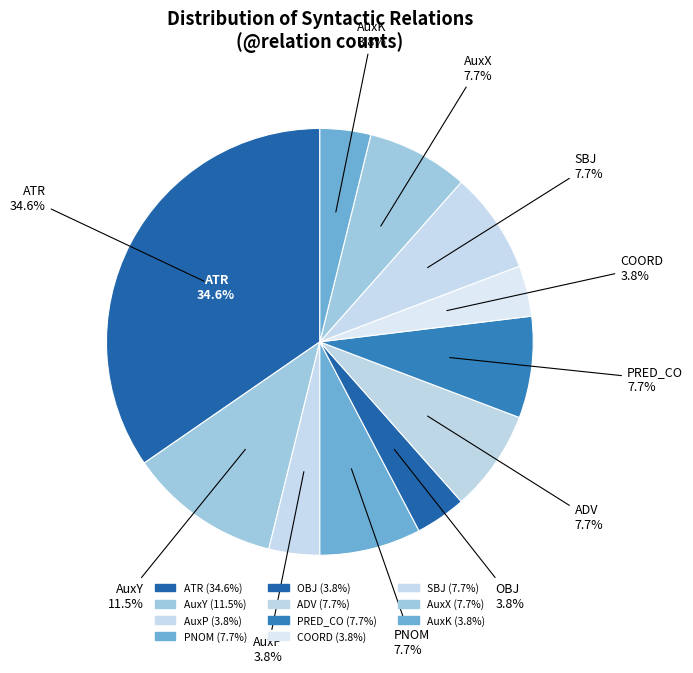

Which category has the biggest portion of the pie?

ATR